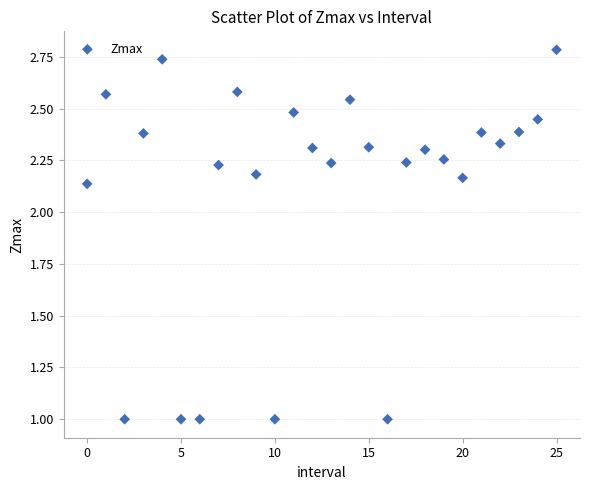

How many data points are displayed?

26